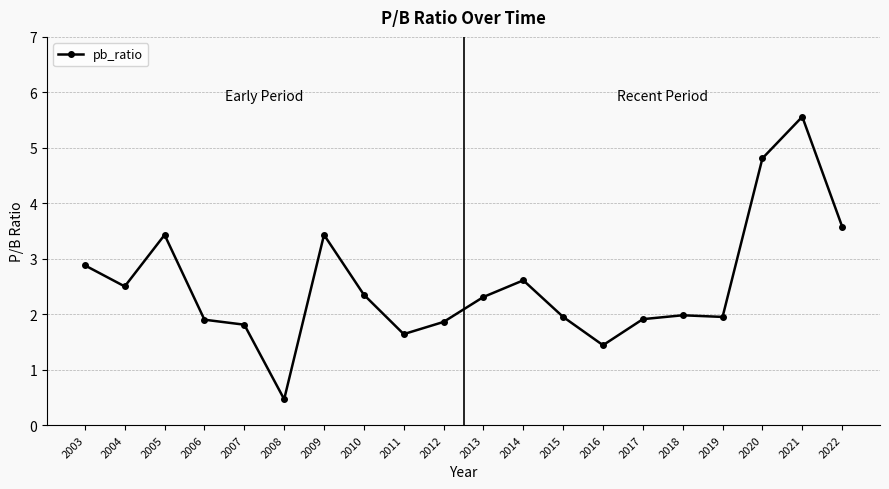

Approximately how many times larger is the value at 2009 compared to 2019?

1.8